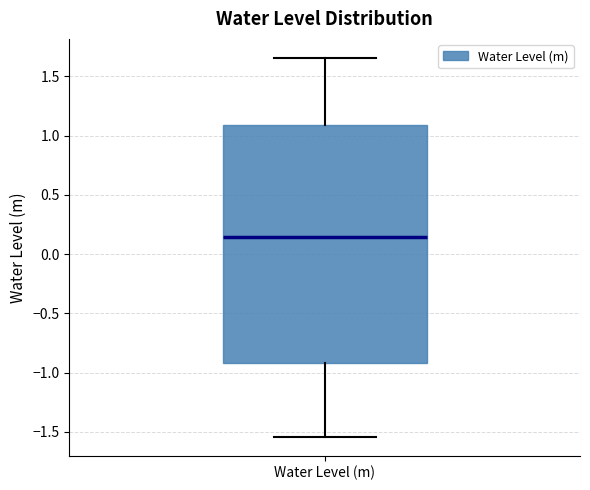

Where does the median line of the box for Water Level (m) sit on the y-axis? The values are not printed on the chart, so give them approximately, as read against the axis.

0.15